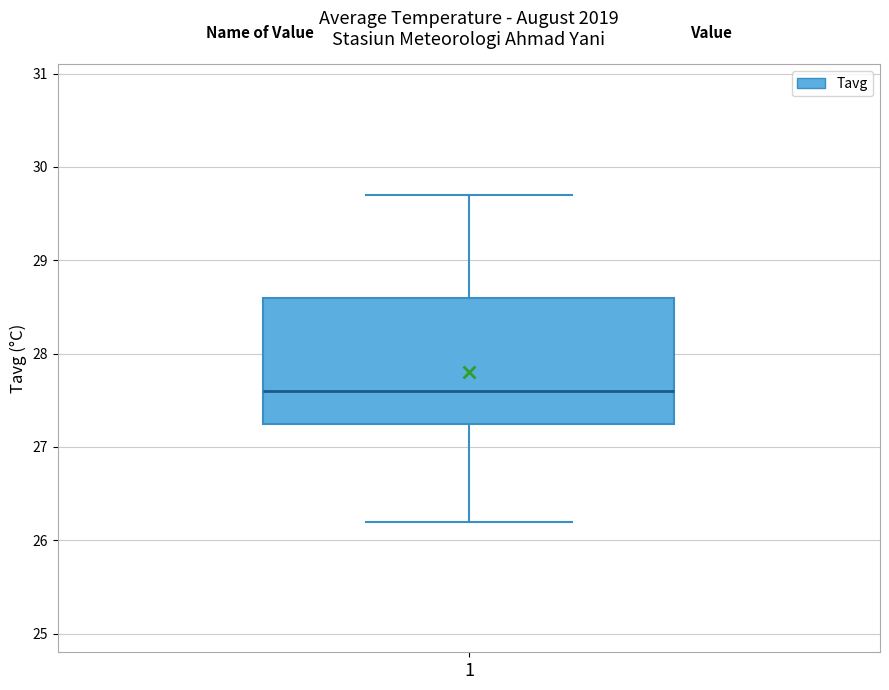

Transcribe this box plot: give where the median line is, the range the box spans, and where the two whiskers end, as read against the y-axis. The values are not printed on the chart, so give them approximately, as read against the axis.

median 27.6, box 27.3 to 28.6, whiskers 26.2 to 29.7